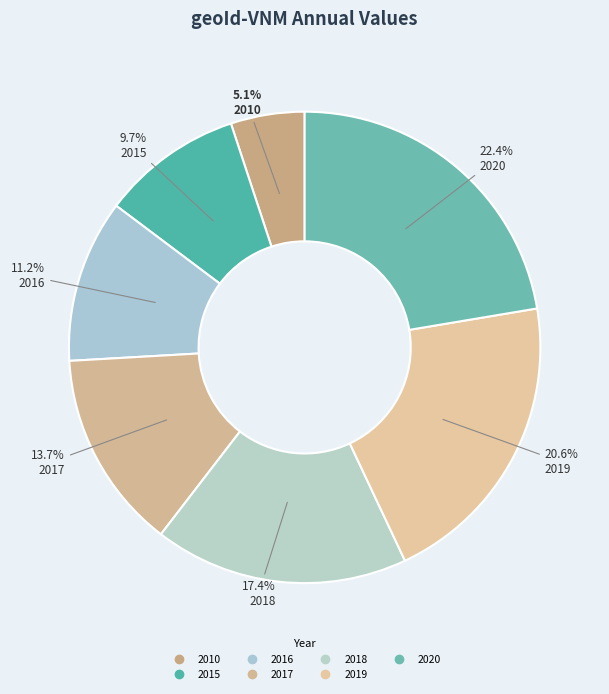

True or false: 2015 accounts for 1% of the total.

False